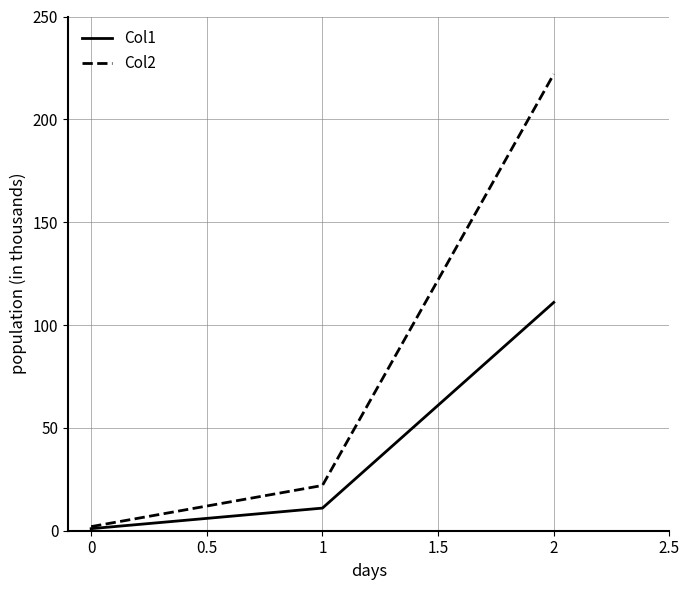

Reading right to left, transcribe all the data shown in this chart.

Col1: 111	11	1
Col2: 222	22	2